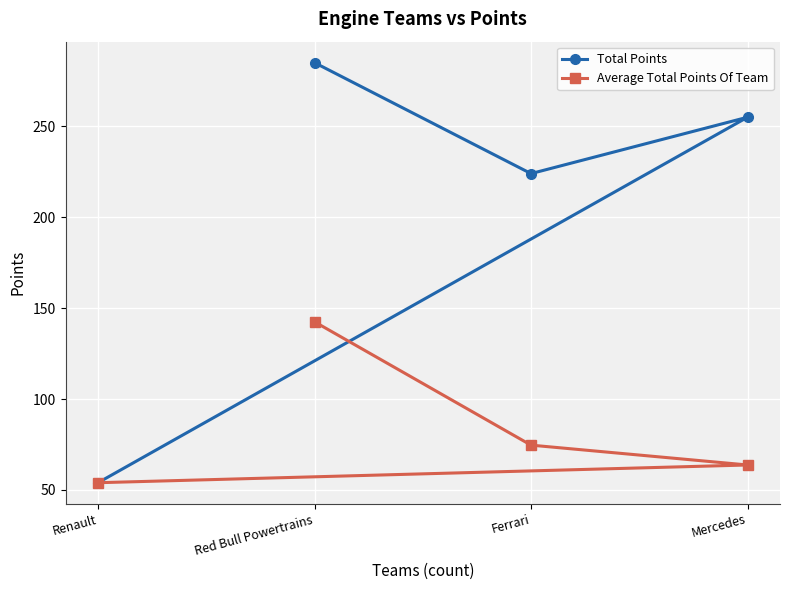

True or false: Total Points and Average Total Points Of Team cross at least once.

False